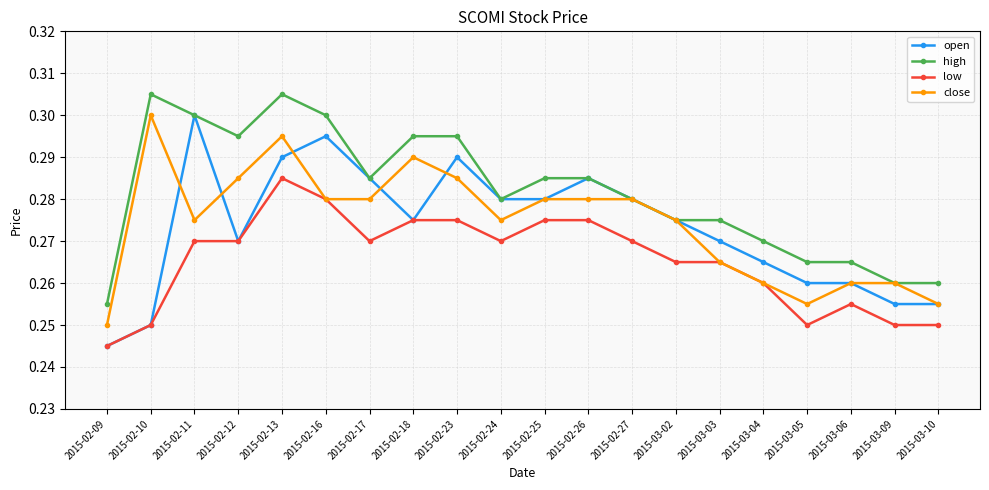

At which category does the chart reach its minimum across all series?

2015-02-09